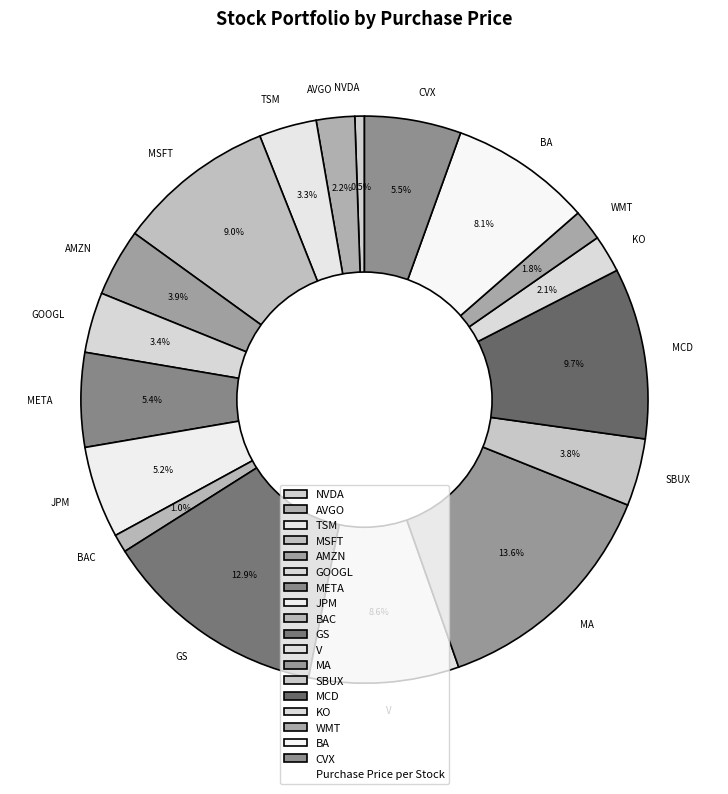

Does any single category account for the majority?

No